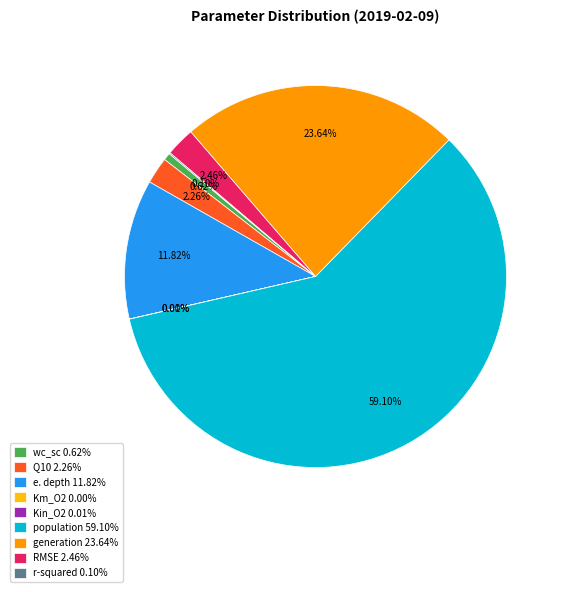

True or false: wc_sc accounts for 1% of the total.

True